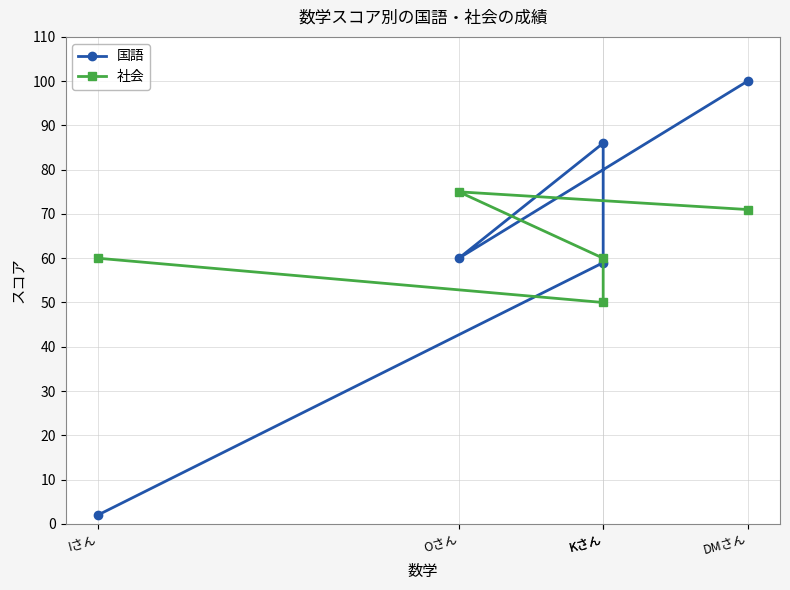

Count the 社会 values in the range 60 to 71.

3